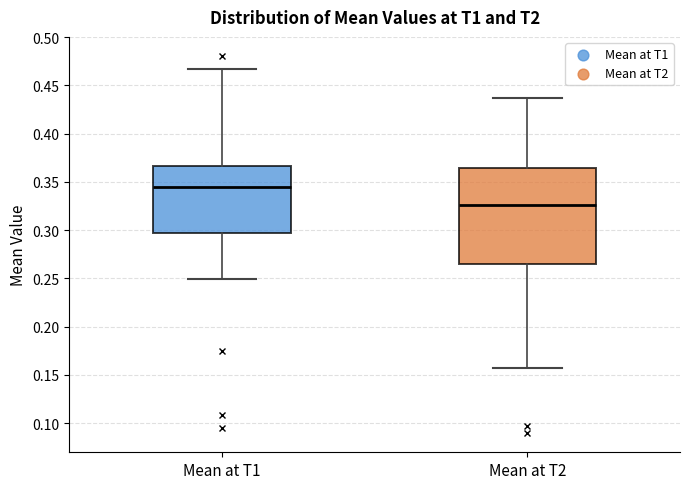

Reading left to right, read every box against the y-axis: the position of its median line, the range the box covers, and the ends of its whiskers. The values are not printed on the chart, so give them approximately, as read against the axis.

Mean at T1: median 0.345, box 0.295 to 0.365, whiskers 0.250 to 0.465
Mean at T2: median 0.325, box 0.265 to 0.365, whiskers 0.155 to 0.435